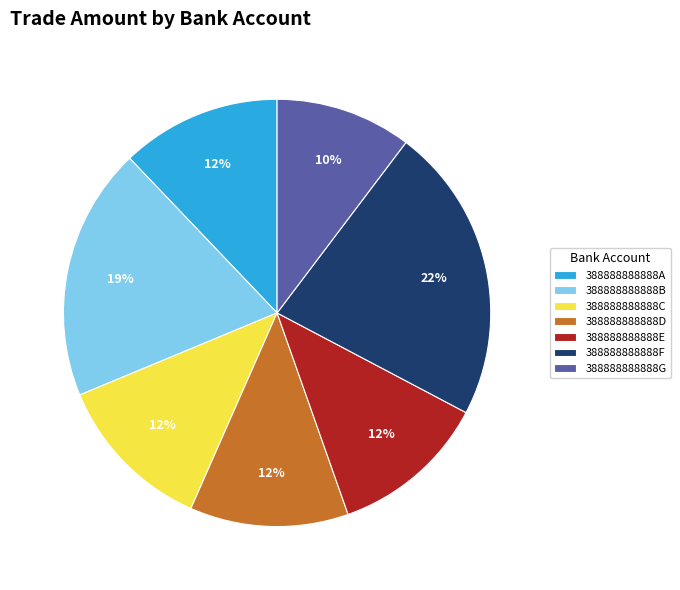

Do 388888888888F and 388888888888B together represent more than half of the pie?

No